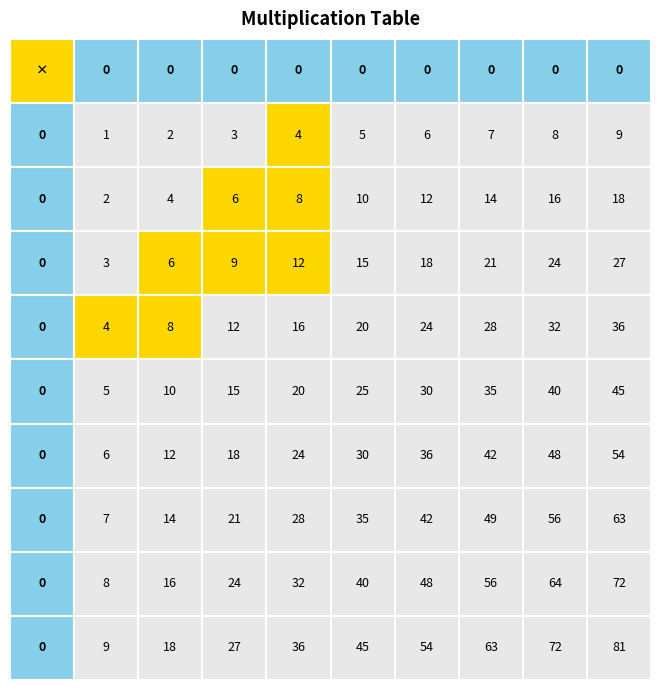

Is the value of 2 at 2 greater than the value of 9 at 7?

No